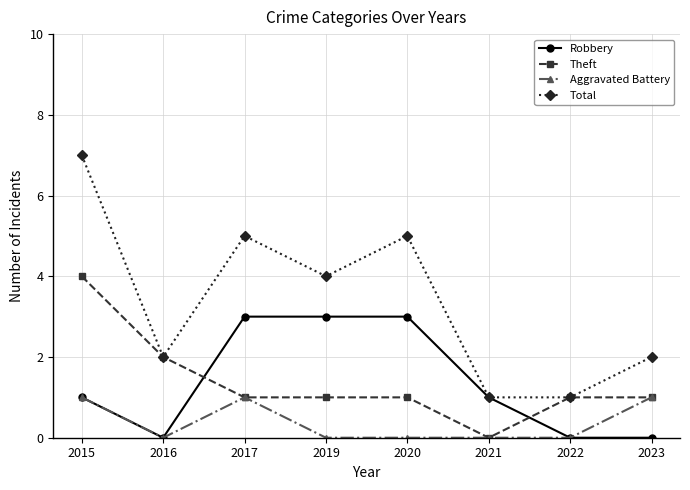

At which category does Aggravated Battery reach its first local valley?

2016